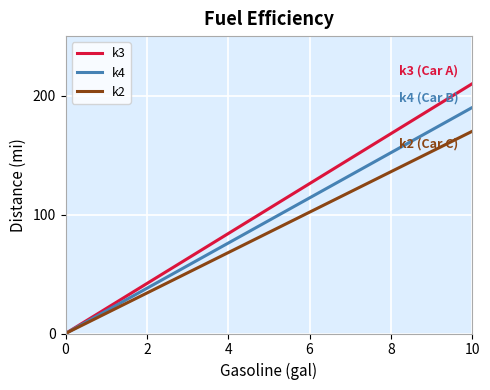

Which series has the widest spread of values?

k3